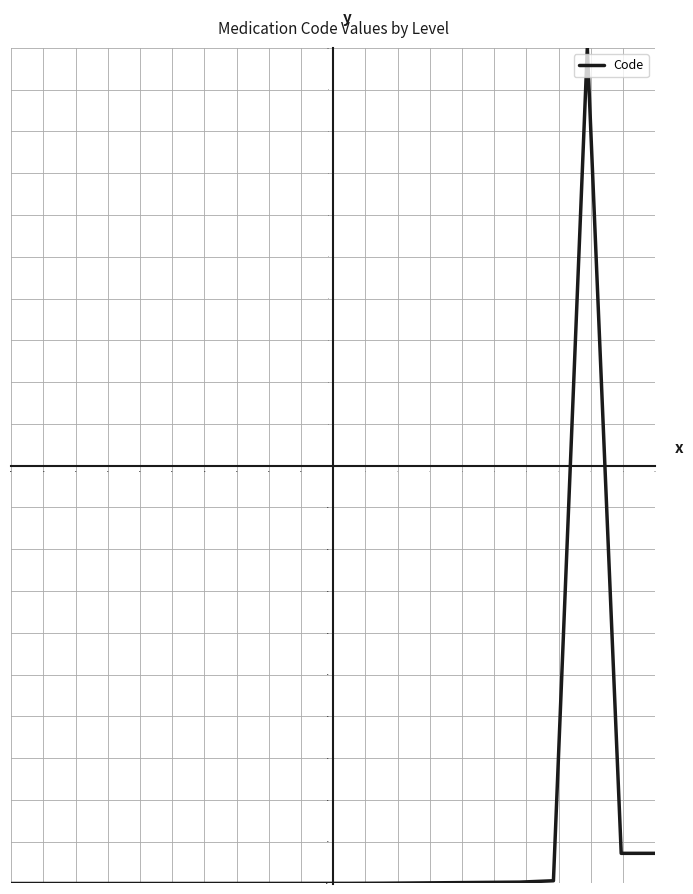

What is the minimum value shown in the chart?

-10.0